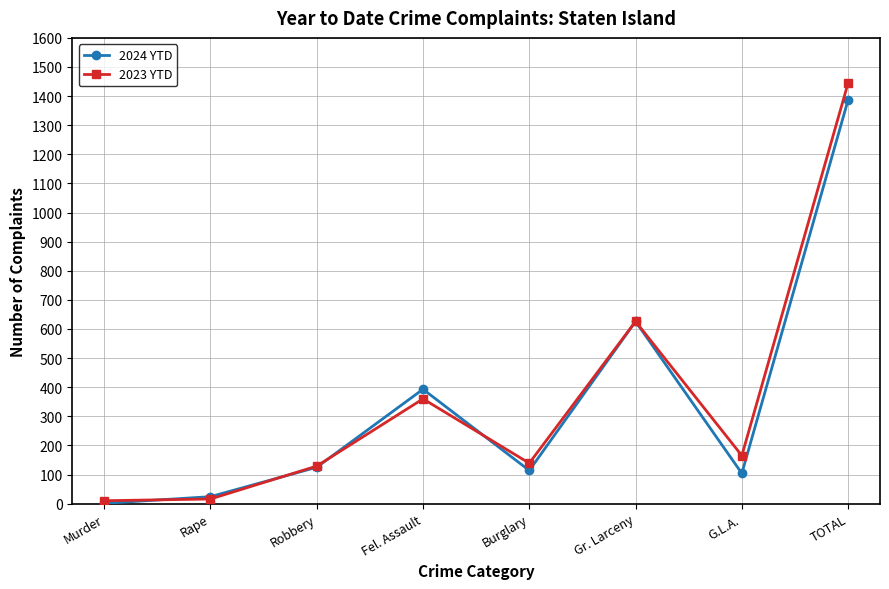

Is the value of 2024 YTD at G.L.A. greater than the value of 2023 YTD at Burglary?

No